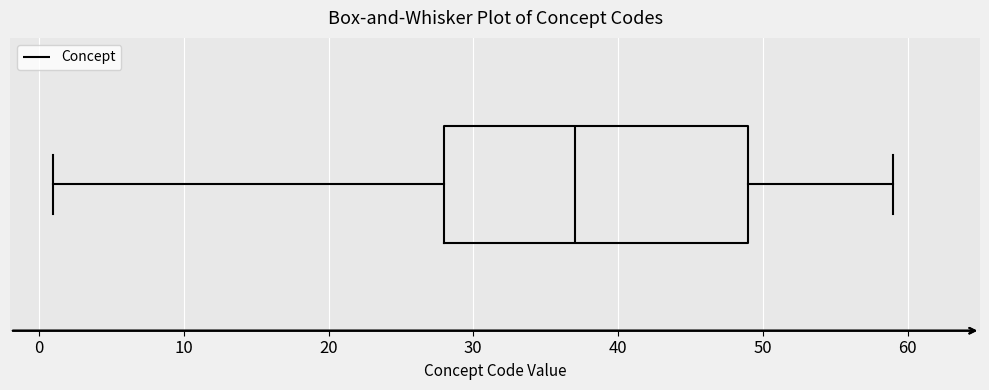

Where is the right edge of the box on the x-axis? The values are not printed on the chart, so give them approximately, as read against the axis.

49